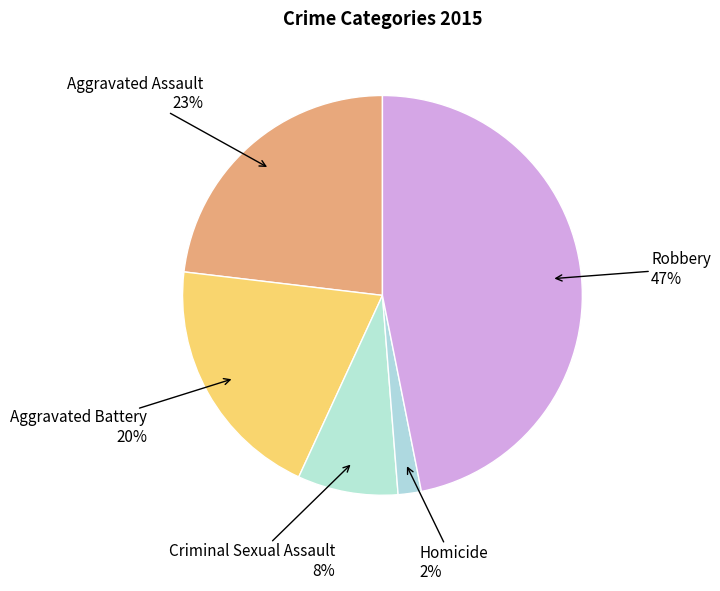

What is the largest slice in the pie chart?

Robbery